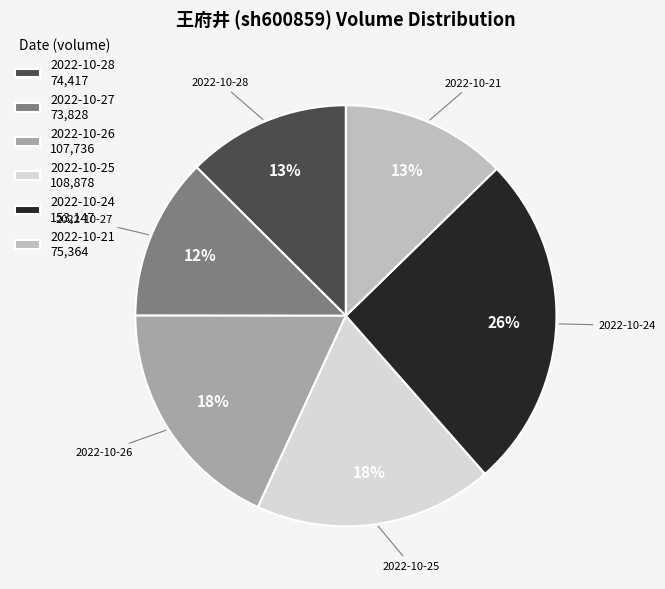

How many segments does this pie chart have?

6